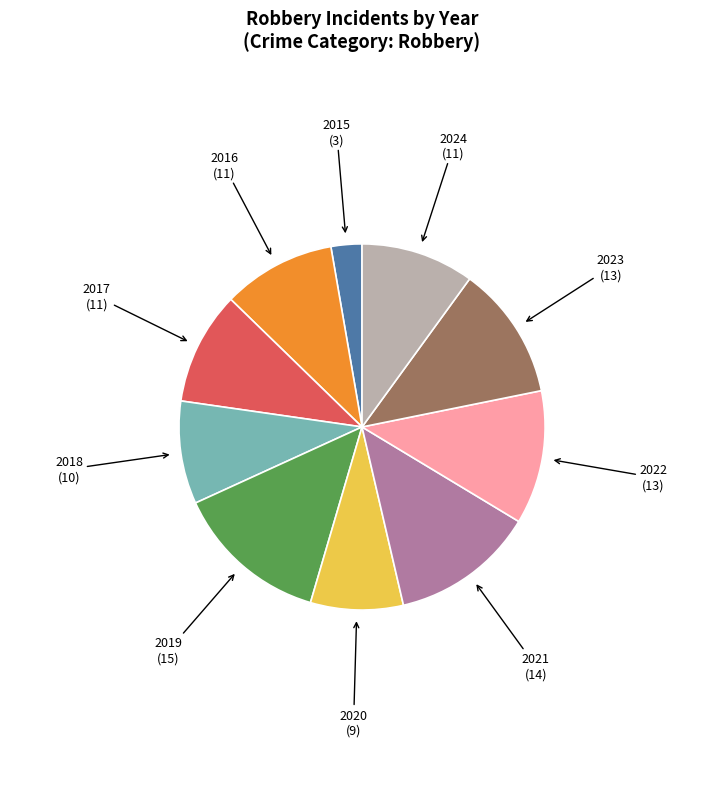

Is there a majority slice in this chart?

No